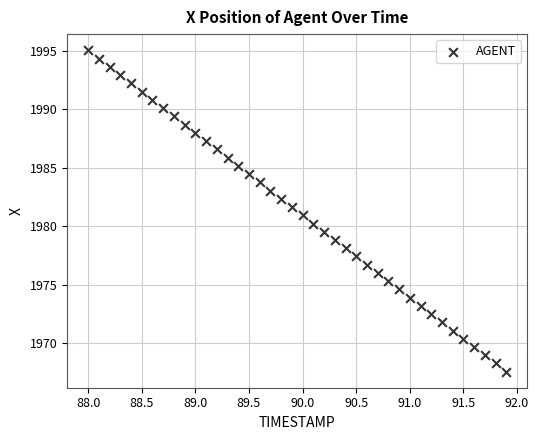

What is the range of X values (max minus min)?

3.9